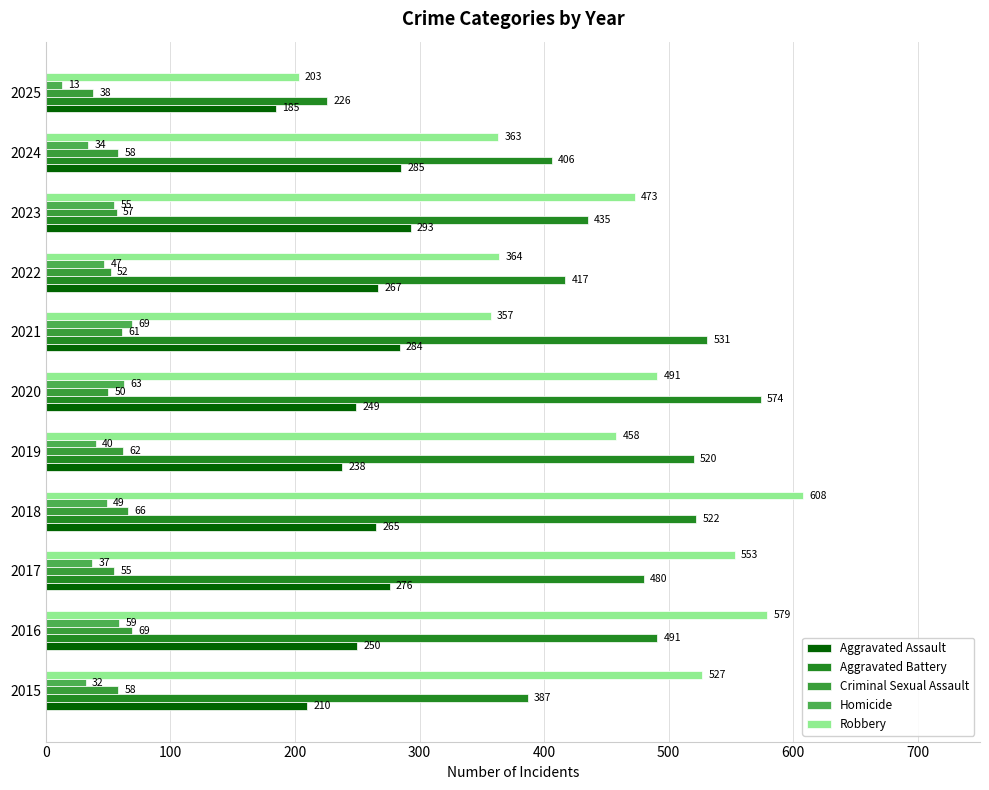

What is the maximum value shown in the chart?

608